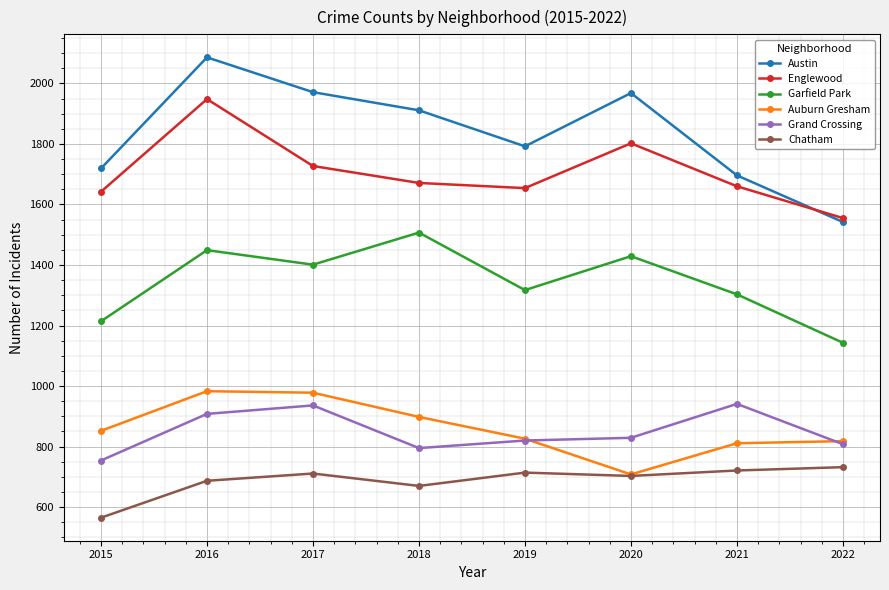

What are all the series names shown in the legend?

Austin, Englewood, Garfield Park, Auburn Gresham, Grand Crossing, Chatham